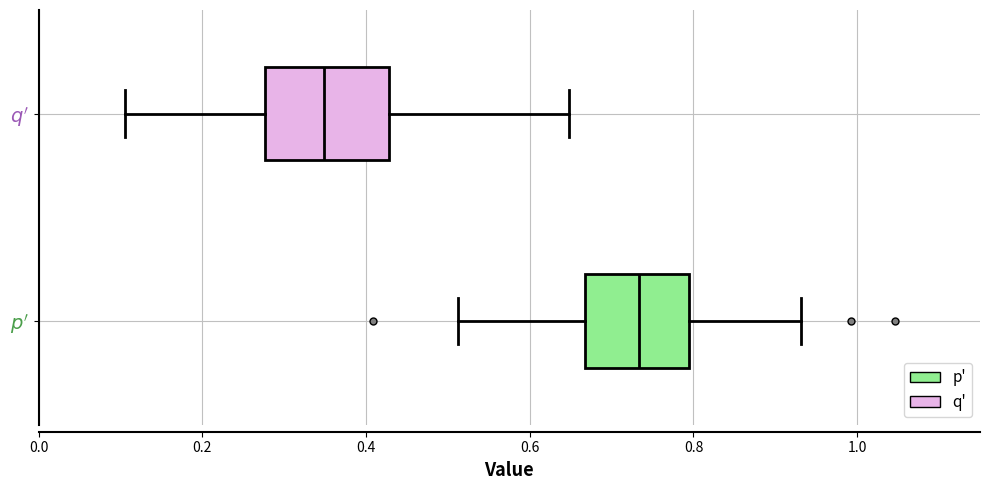

Reading bottom to top, read every box against the x-axis: the position of its median line, the range the box covers, and the ends of its whiskers. The values are not printed on the chart, so give them approximately, as read against the axis.

$p'$: median 0.74, box 0.66 to 0.80, whiskers 0.52 to 0.94
$q'$: median 0.34, box 0.28 to 0.42, whiskers 0.10 to 0.64